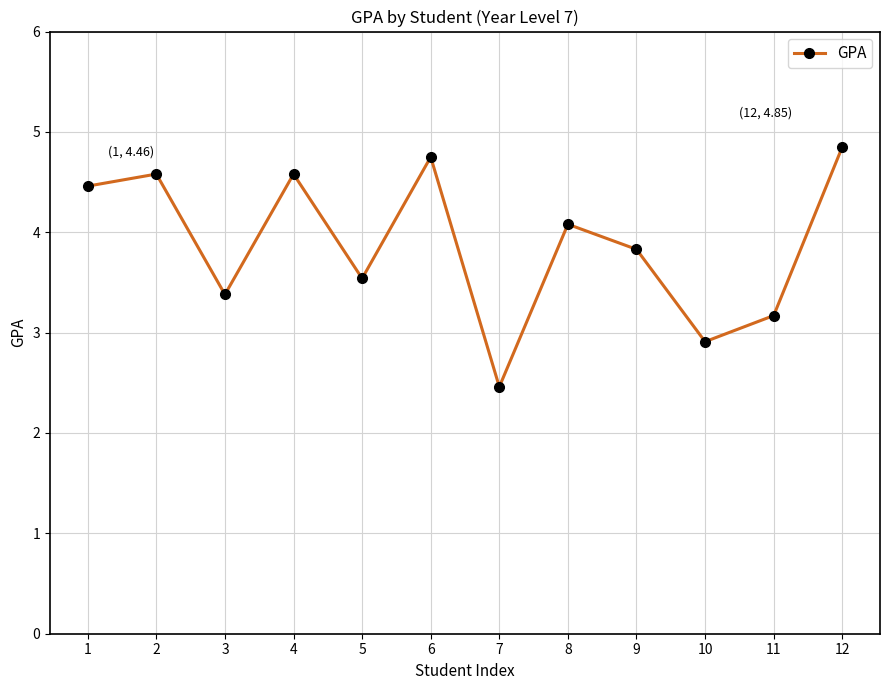

Between 8 and 4, which is larger?

4